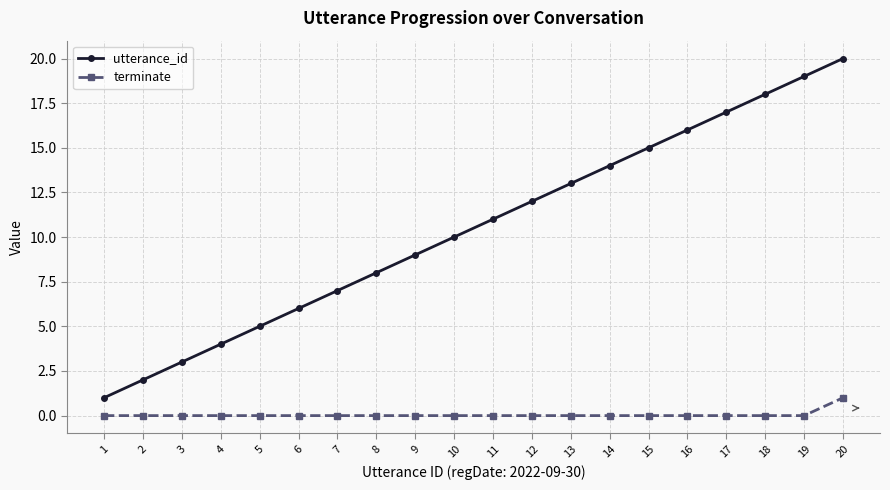

What are all the series names shown in the legend?

utterance_id, terminate